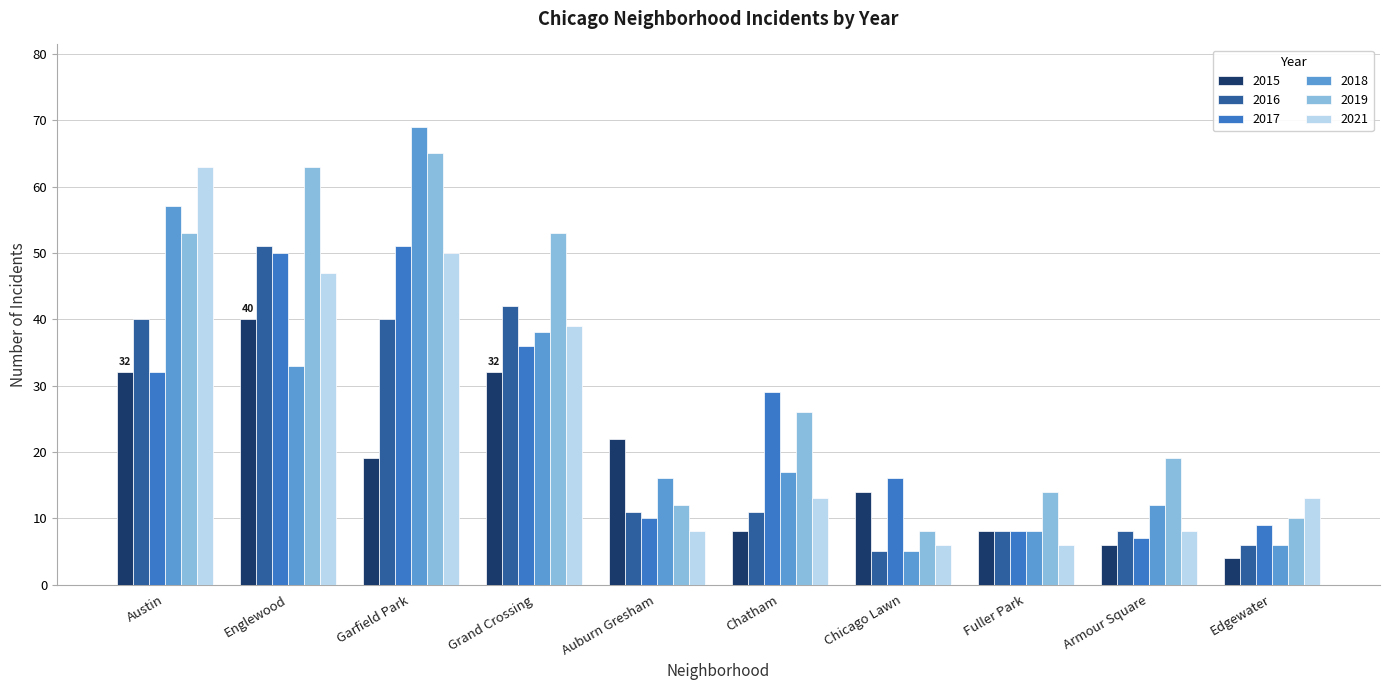

What is the difference between the 2021 values at Chatham and Englewood?

34